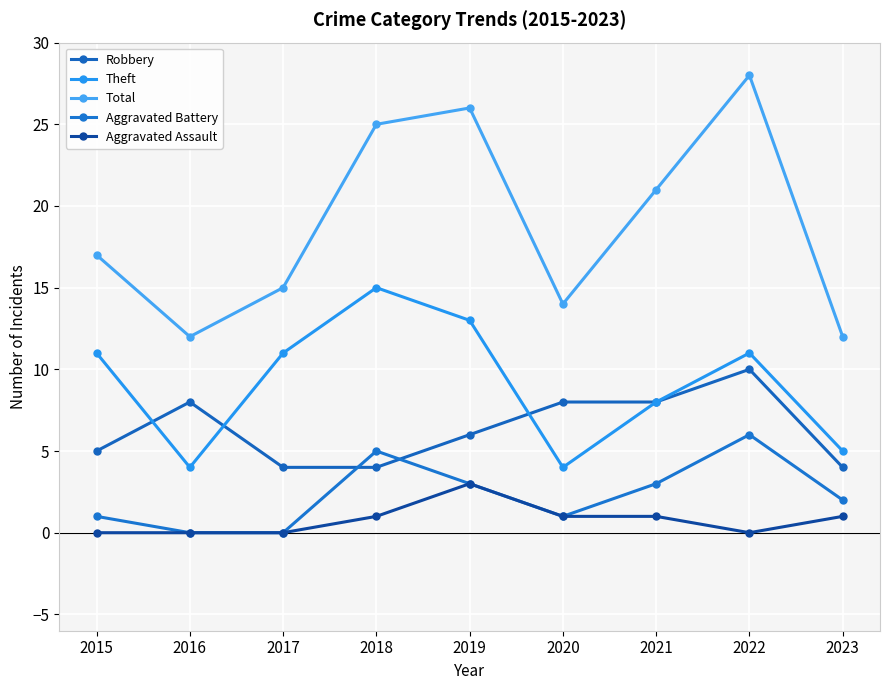

Reading right to left, transcribe all the data shown in this chart.

Robbery: 4	10	8	8	6	4	4	8	5
Theft: 5	11	8	4	13	15	11	4	11
Total: 12	28	21	14	26	25	15	12	17
Aggravated Battery: 2	6	3	1	3	5	0	0	1
Aggravated Assault: 1	0	1	1	3	1	0	0	0